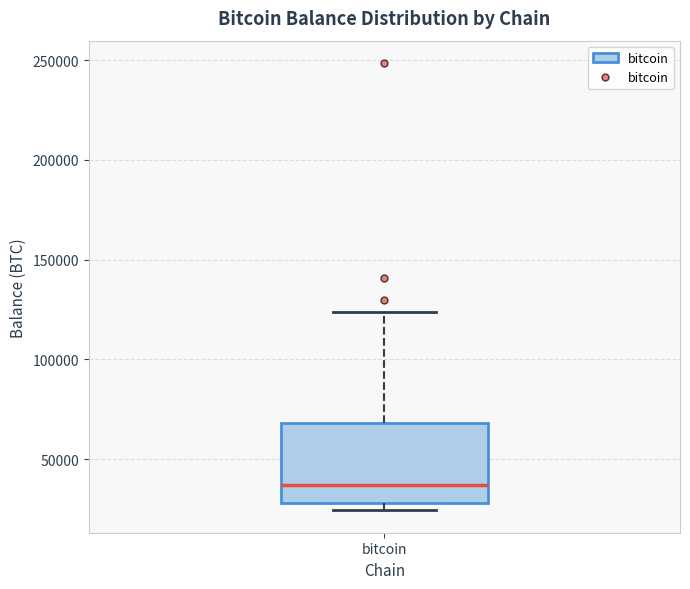

Where is the lower edge of the box for bitcoin on the y-axis? The values are not printed on the chart, so give them approximately, as read against the axis.

30000